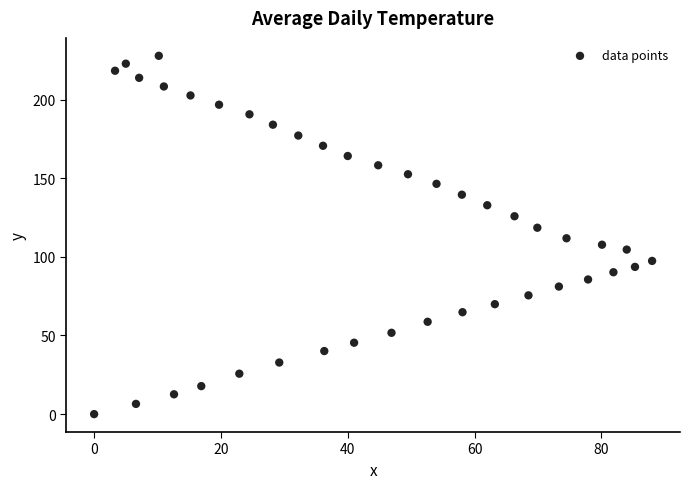

What is the range of X values (max minus min)?

88.0